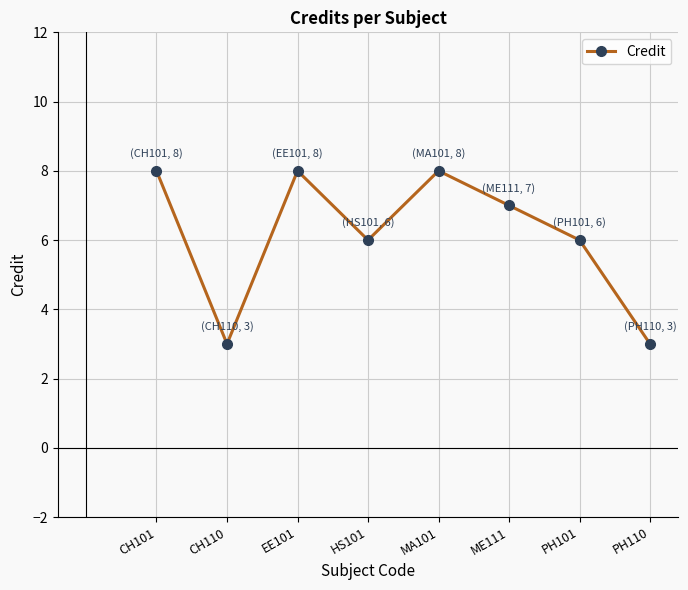

What is the value of the 4th point from the left?

6